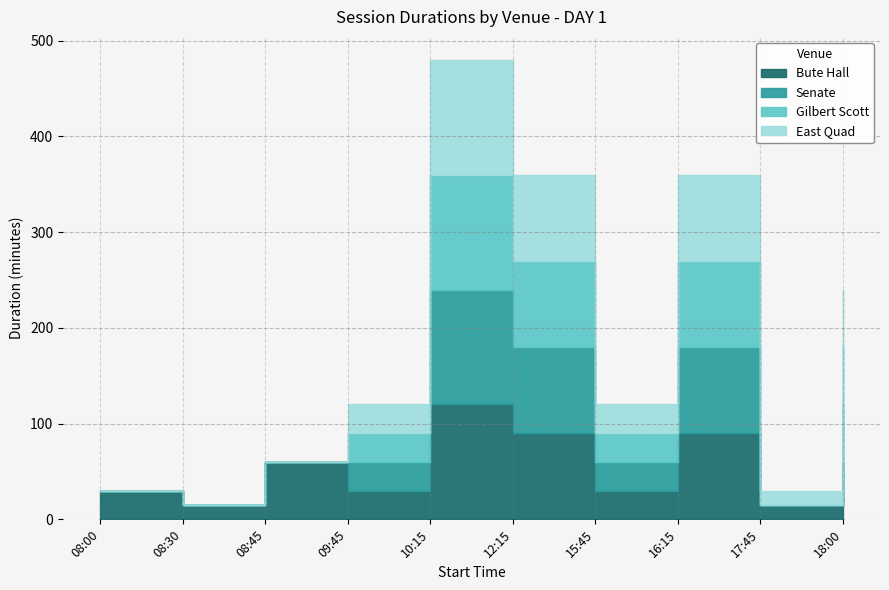

Reading right to left, extract all data points from this chart.

Bute Hall: 18:00=60	17:45=15	16:15=90	15:45=30	12:15=90	10:15=120	09:45=30	08:45=60	08:30=15	08:00=30
Senate: 18:00=60	17:45=0	16:15=90	15:45=30	12:15=90	10:15=120	09:45=30	08:45=0	08:30=0	08:00=0
Gilbert Scott: 18:00=60	17:45=0	16:15=90	15:45=30	12:15=90	10:15=120	09:45=30	08:45=0	08:30=0	08:00=0
East Quad: 18:00=60	17:45=15	16:15=90	15:45=30	12:15=90	10:15=120	09:45=30	08:45=0	08:30=0	08:00=0